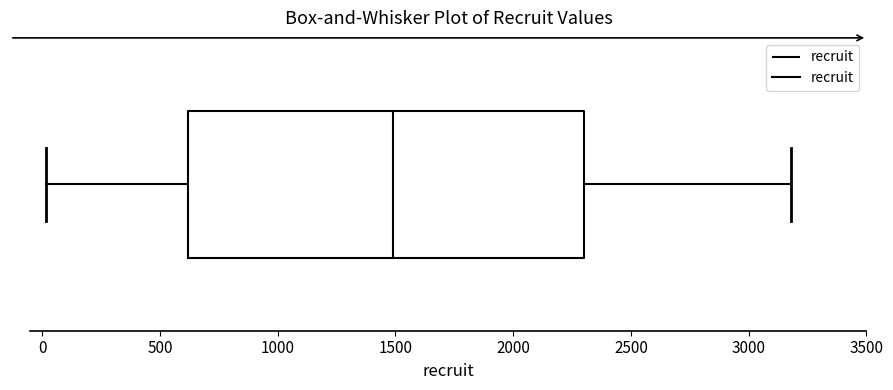

Read this box plot against the x-axis: the position of the median line, the range covered by the box, and the ends of both whiskers. The values are not printed on the chart, so give them approximately, as read against the axis.

median 1500, box 600 to 2300, whiskers 0 to 3200